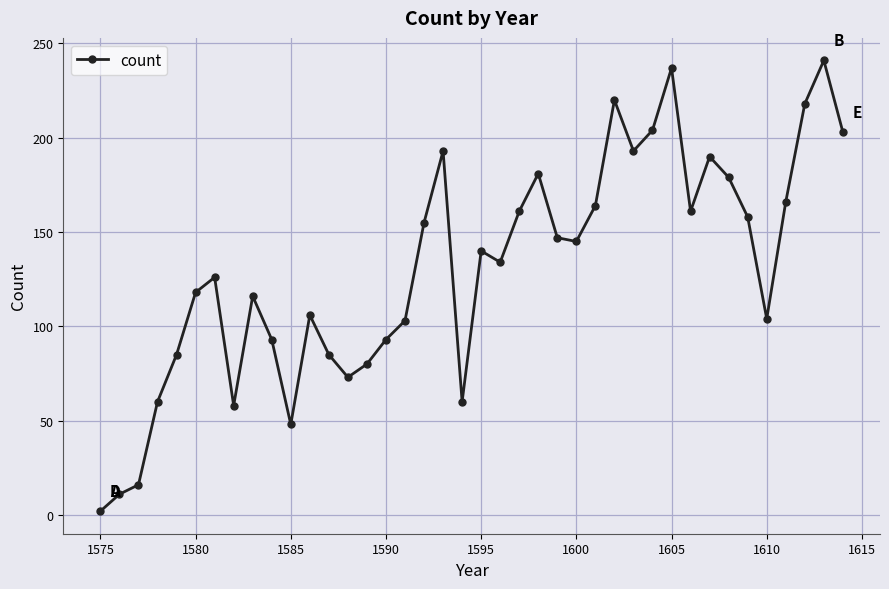

What is the maximum value shown in the chart?

241